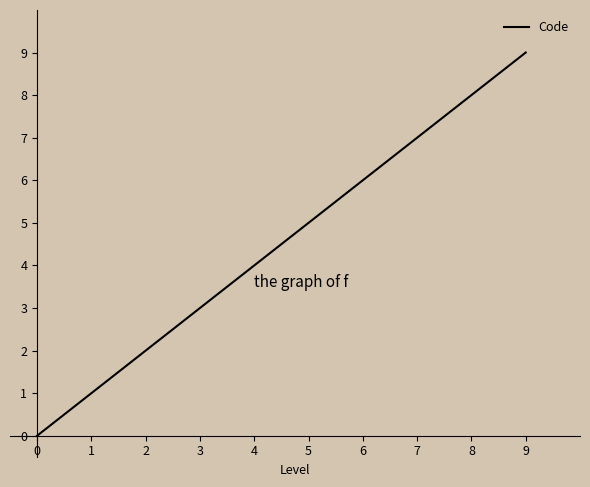

At which category does the chart reach its peak across all series?

9